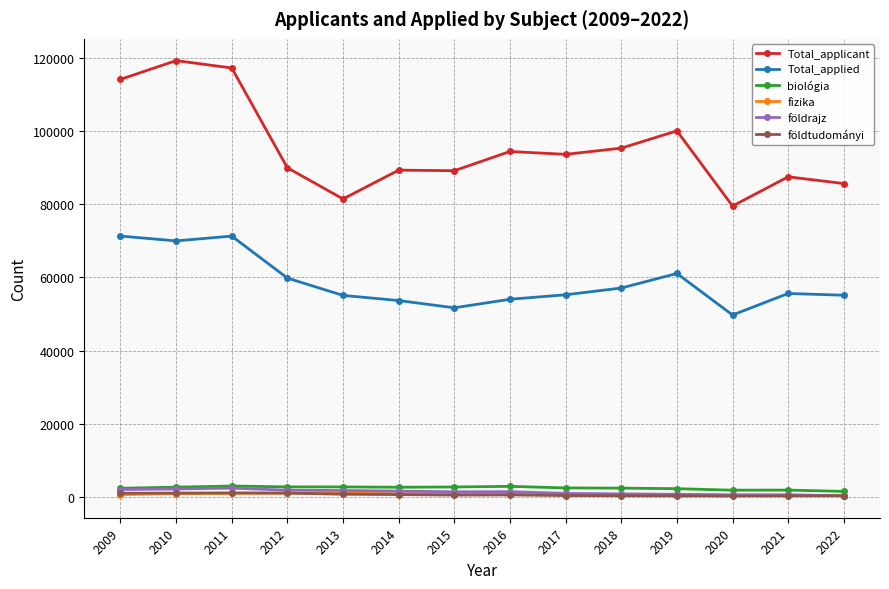

True or false: Total_applicant has more than 0 interior local peaks.

True